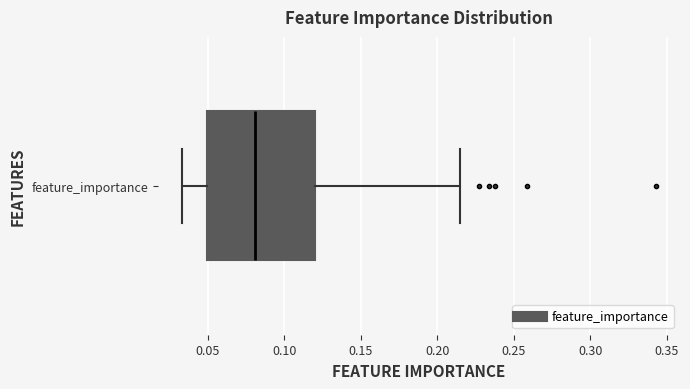

Transcribe this box plot: give where the median line is, the range the box spans, and where the two whiskers end, as read against the x-axis. The values are not printed on the chart, so give them approximately, as read against the axis.

median 0.080, box 0.050 to 0.120, whiskers 0.035 to 0.215